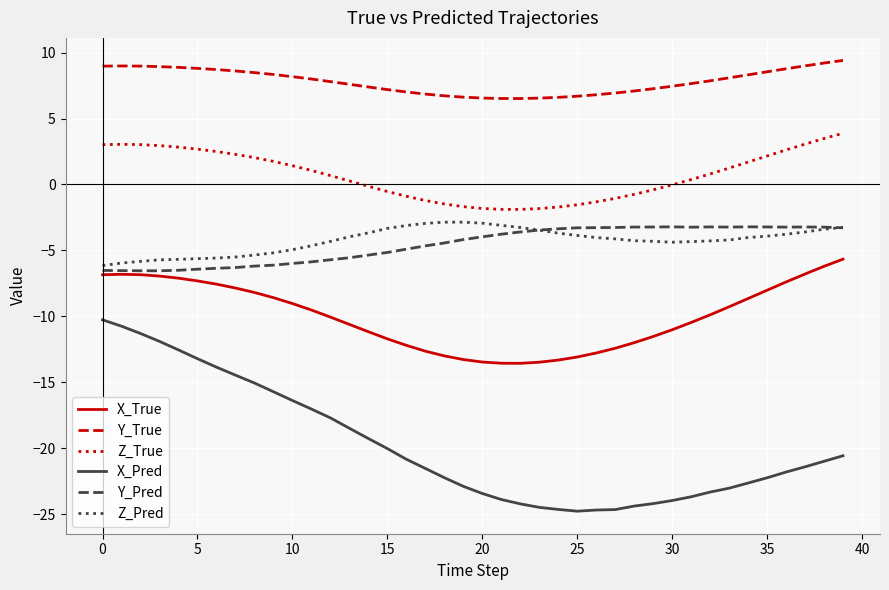

Which series has the largest range (max minus min)?

X_Pred